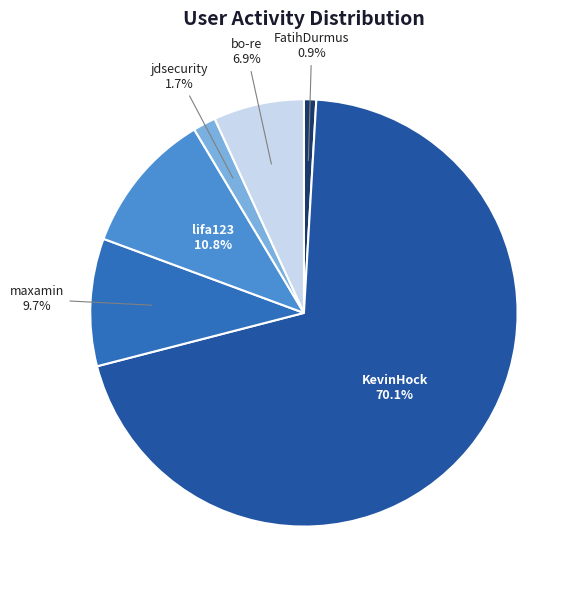

Which slice is the smallest?

FatihDurmus